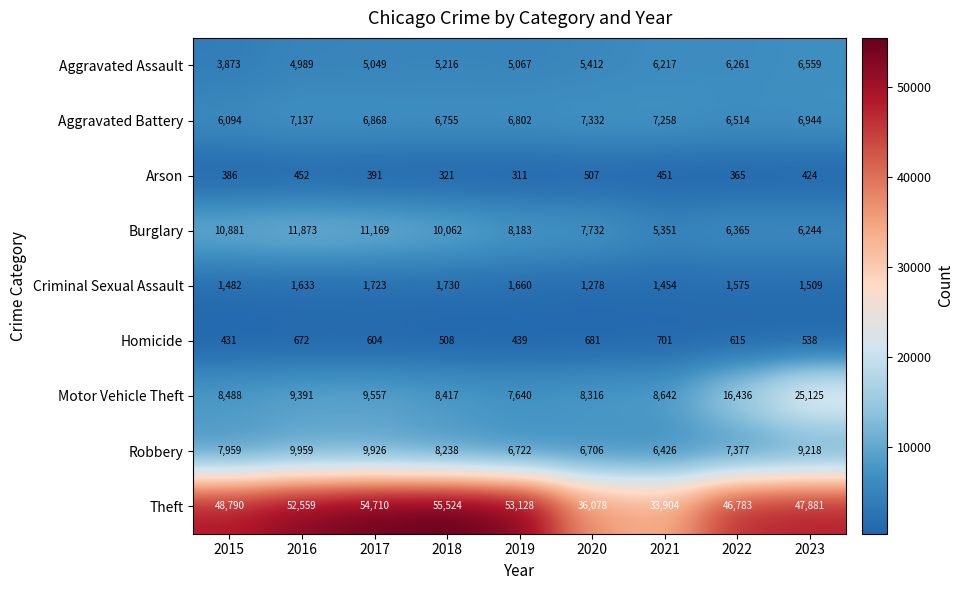

The value of Homicide at 2020 is 681. True or false?

True